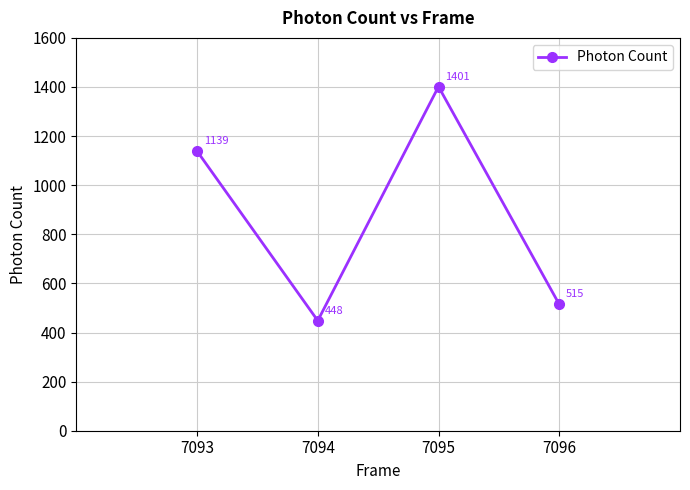

True or false: the data has more than 0 interior local peaks.

True